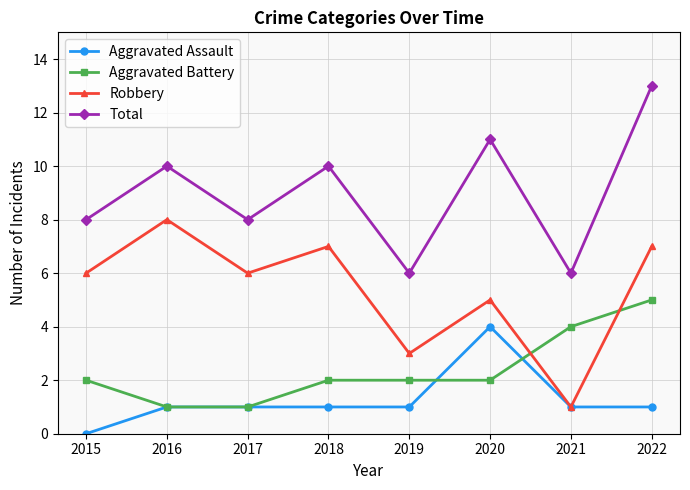

At which category is the sum across all series the highest?

2022